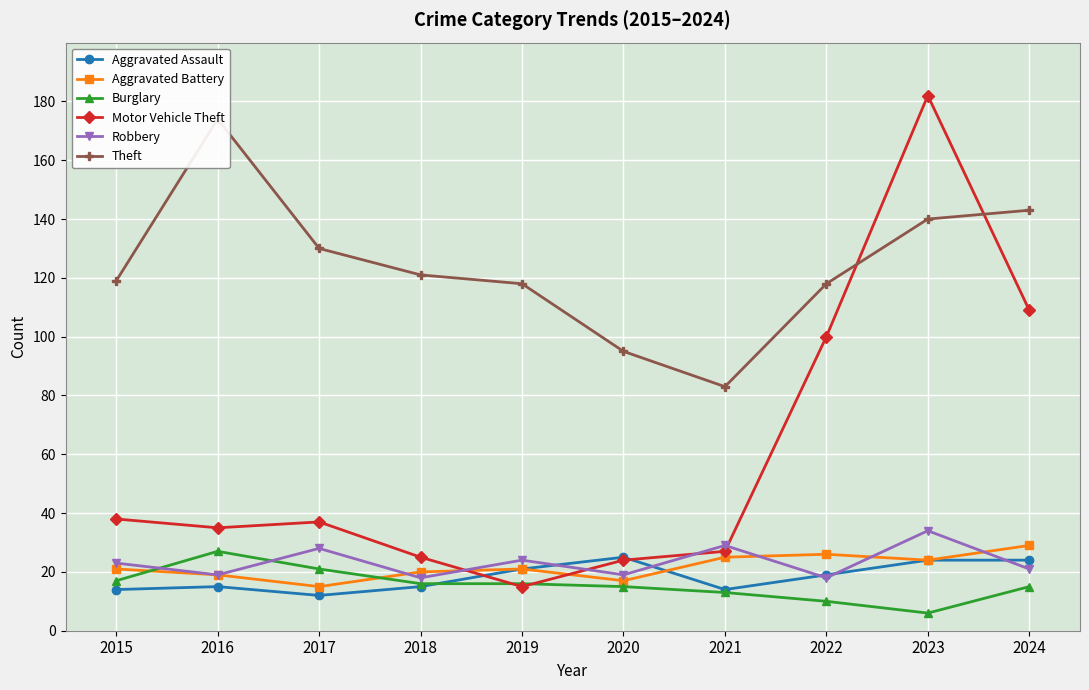

What is the minimum value shown in the chart?

6